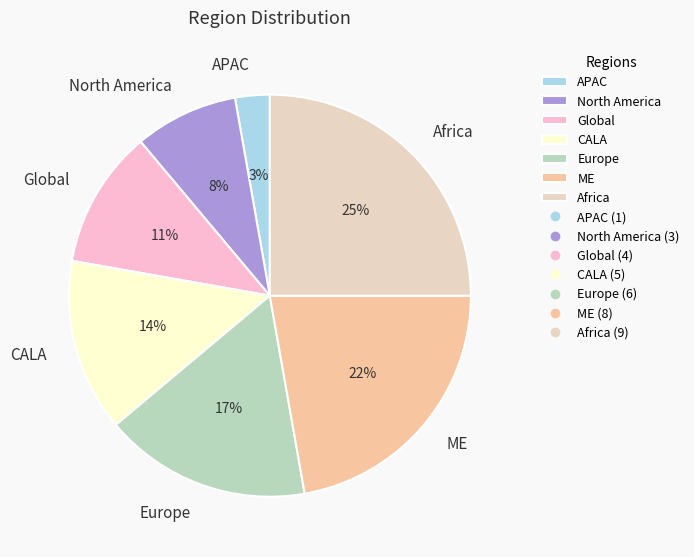

Is it true that Europe is 5% of the pie?

False